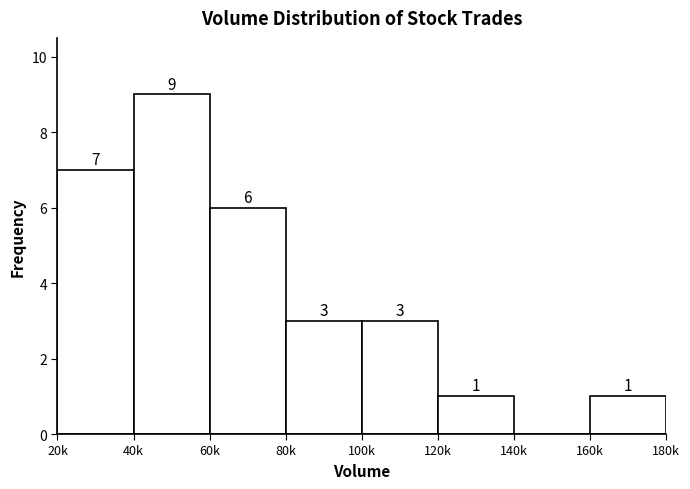

Reading left to right, what are all the values shown in this chart?

20k=7	40k=9	60k=6	80k=3	100k=3	120k=1	140k=0	160k=1